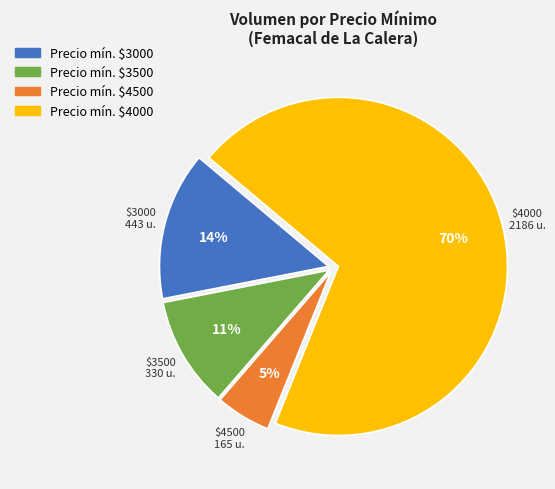

Does any single category account for the majority?

Yes